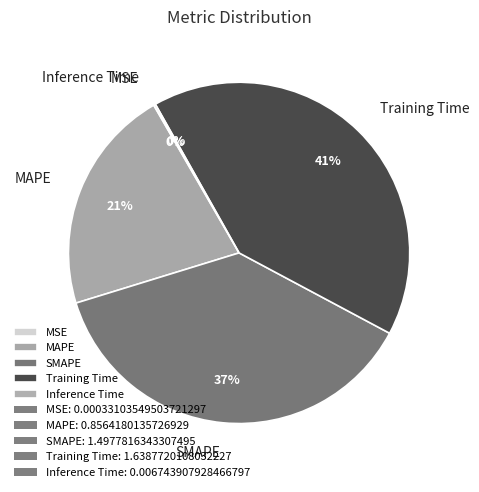

True or false: Training Time accounts for 41% of the total.

True